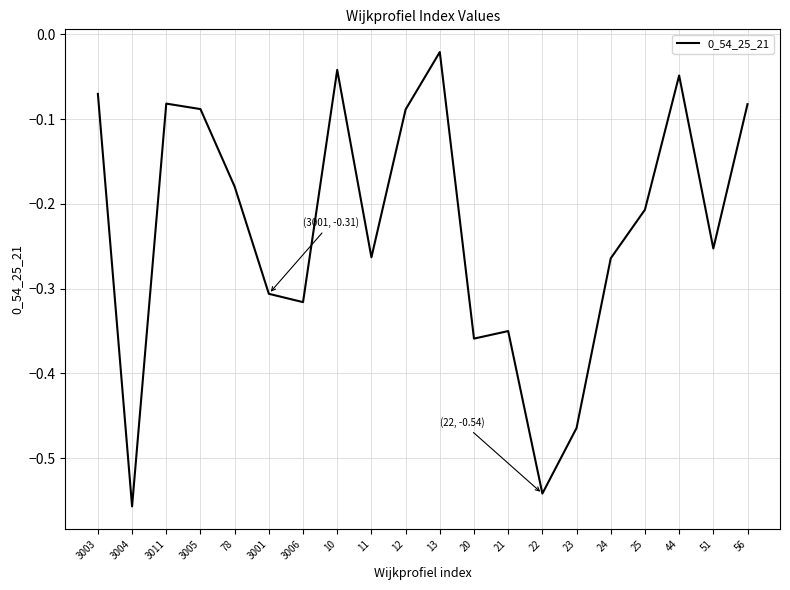

Which has a higher value, 3001 or 3003?

3003